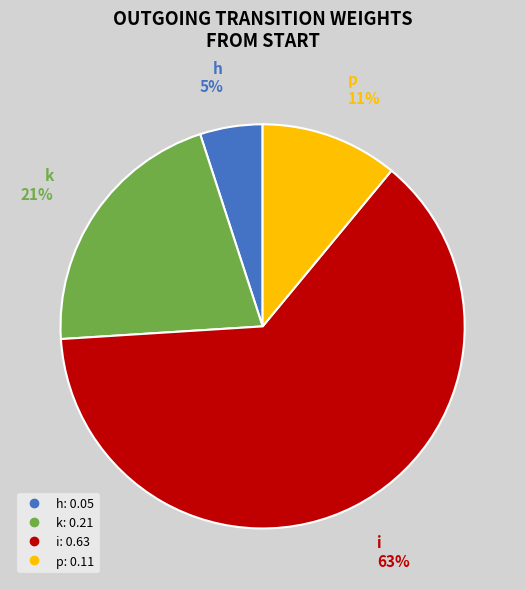

Is there any slice that represents more than half of the pie?

Yes